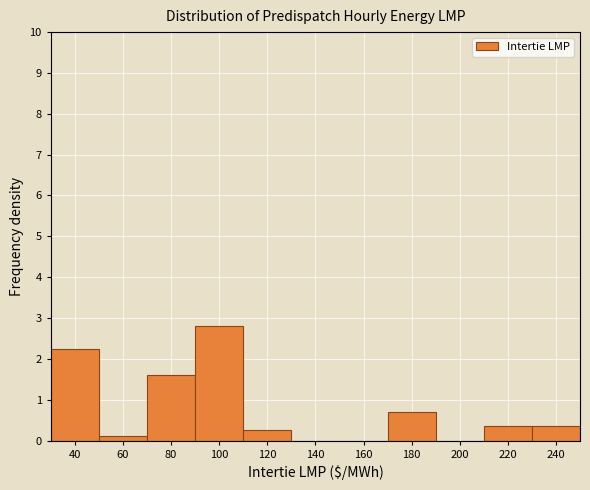

Over which range of the x-axis is the bar tallest?

90 to 110